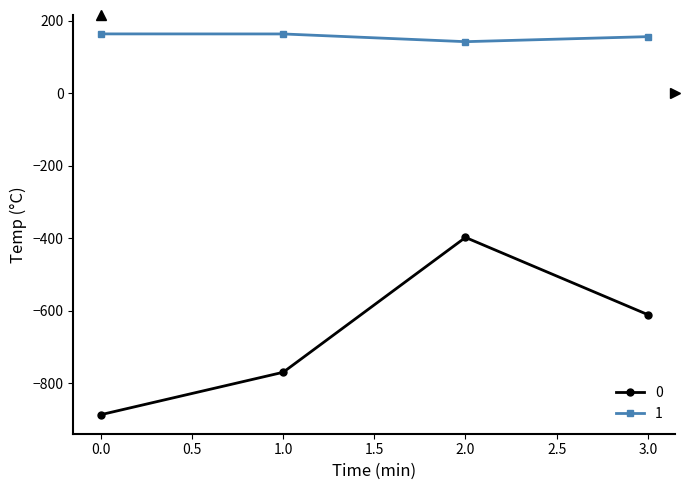

At which category is the sum across all series the highest?

2.0